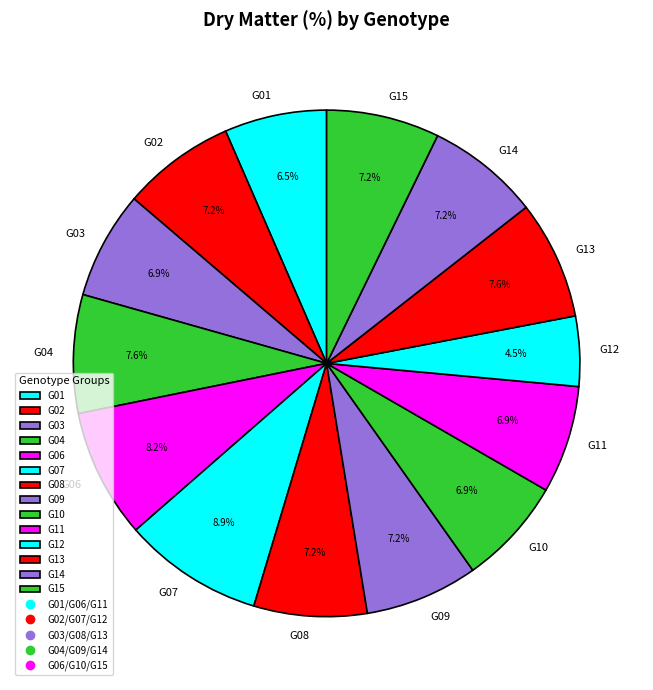

How many segments does this pie chart have?

14